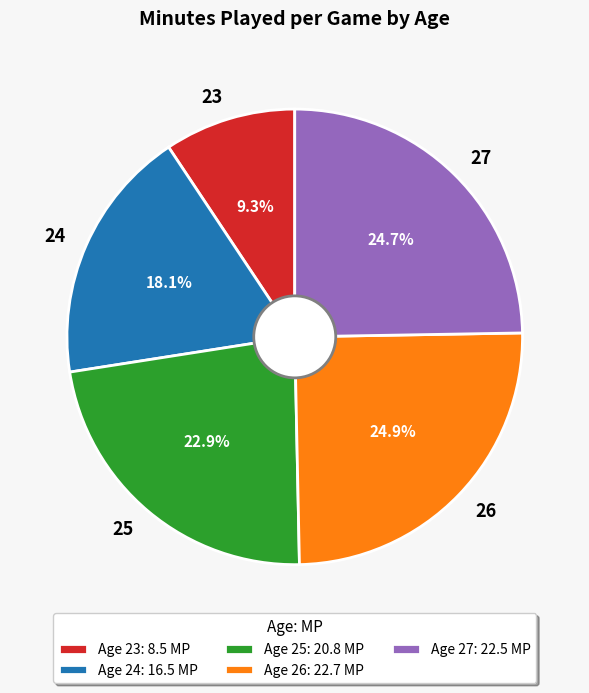

Between 27 and 25, which is larger?

27